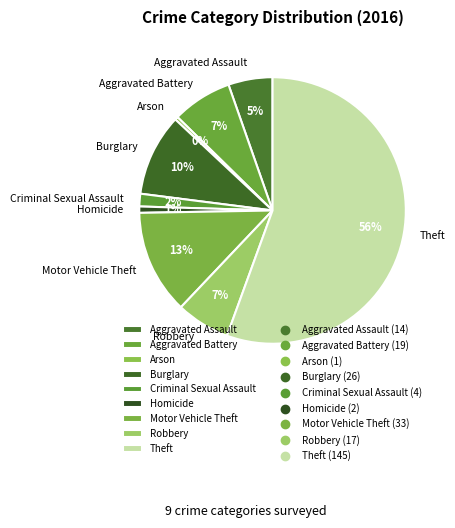

To the nearest percent, what is the difference between the Criminal Sexual Assault and Homicide slice percentages?

1%